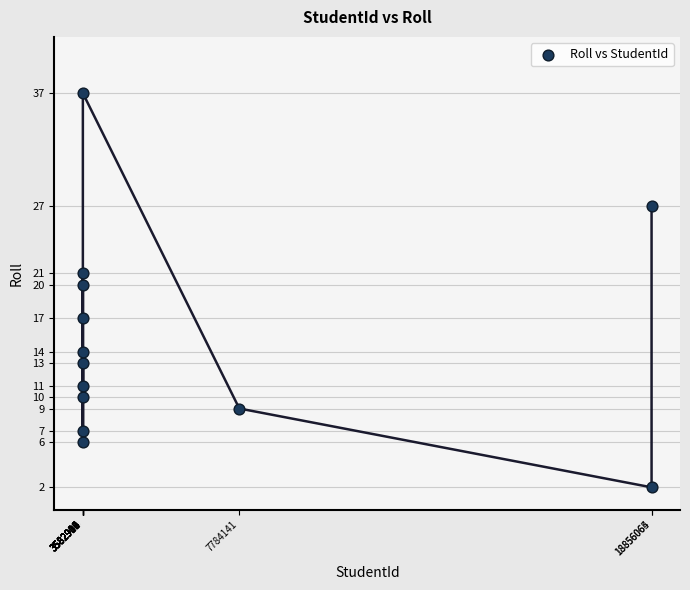

What Y value in the scatter plot is closest to 19?

20